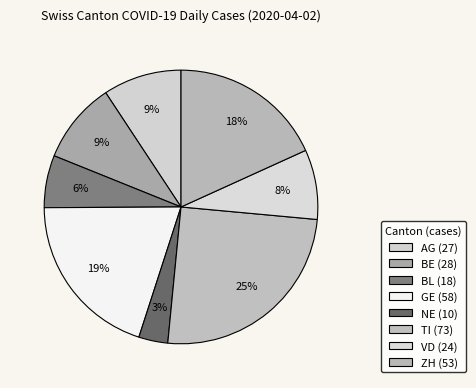

Rank the categories by value from highest to lowest.

TI, GE, ZH, BE, AG, VD, BL, NE